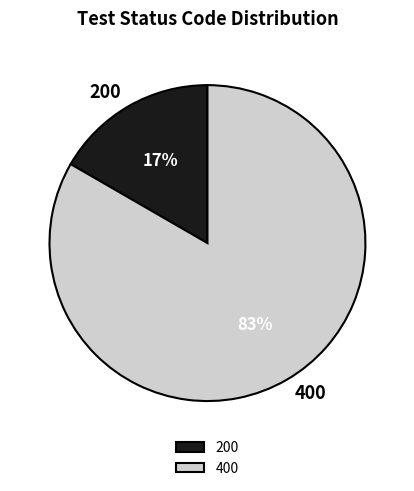

Combined, do 400 and 200 account for over 50%?

Yes